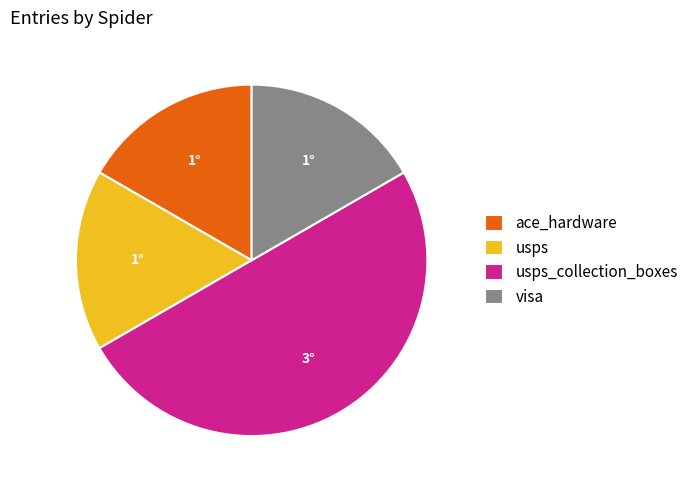

Does usps account for over 50% of the chart?

No